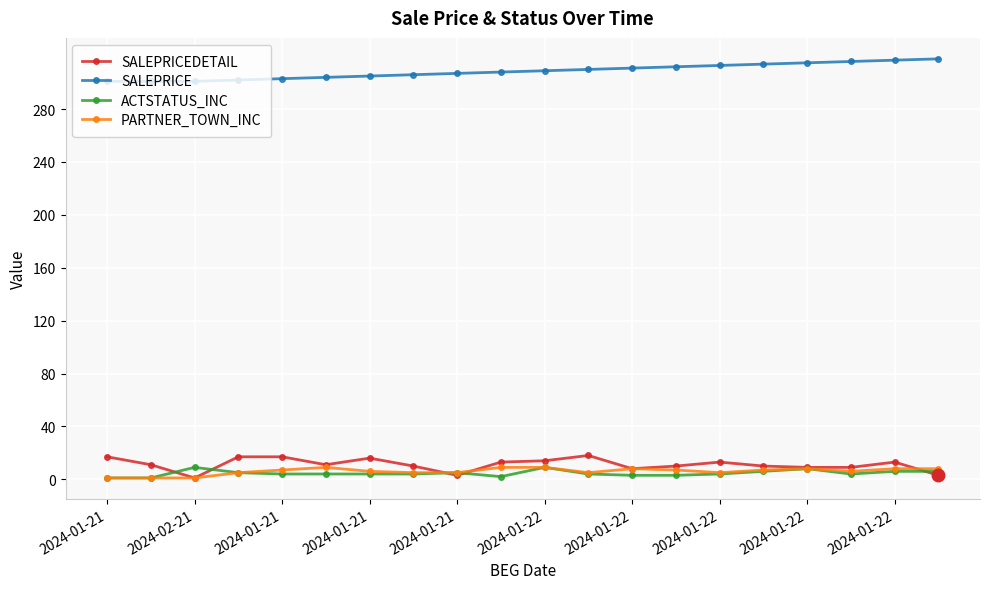

Which series has the largest total across all categories?

SALEPRICE